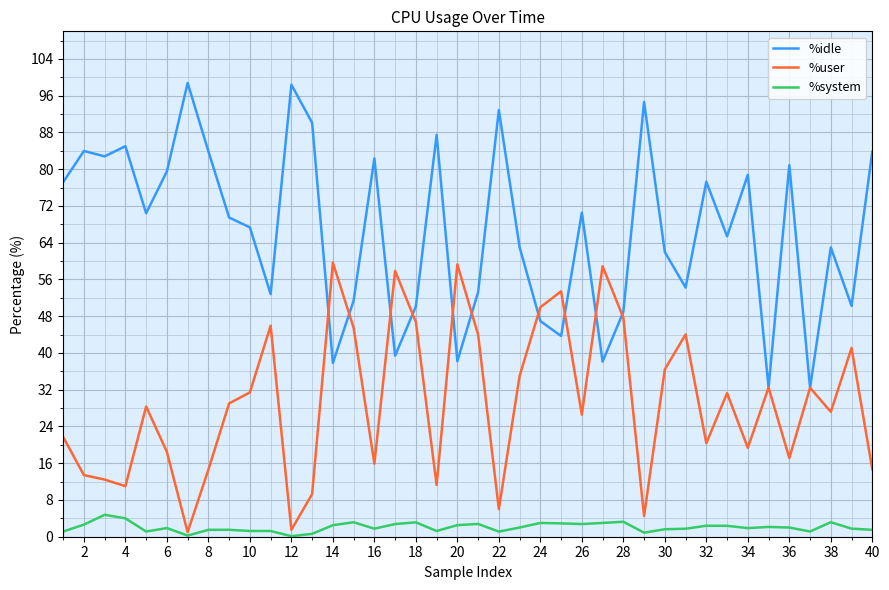

What is the average value of the %idle series?

66.5